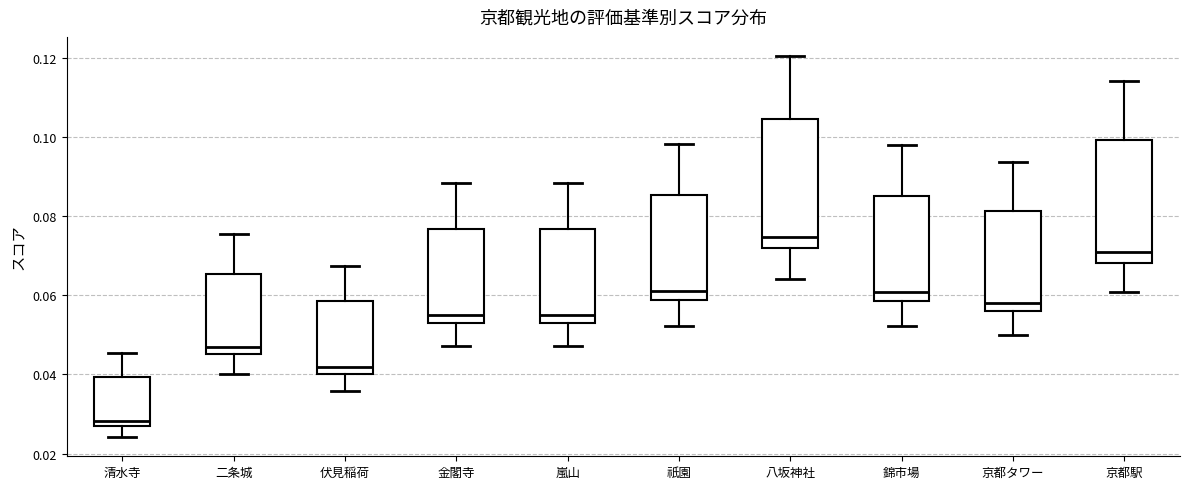

Where does the lower whisker of the box for 京都駅 end on the y-axis? The values are not printed on the chart, so give them approximately, as read against the axis.

0.060